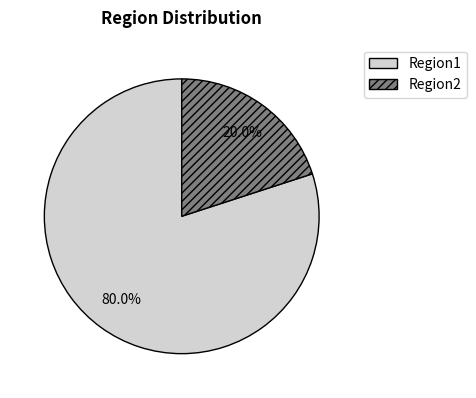

Which slice is the largest?

Region1